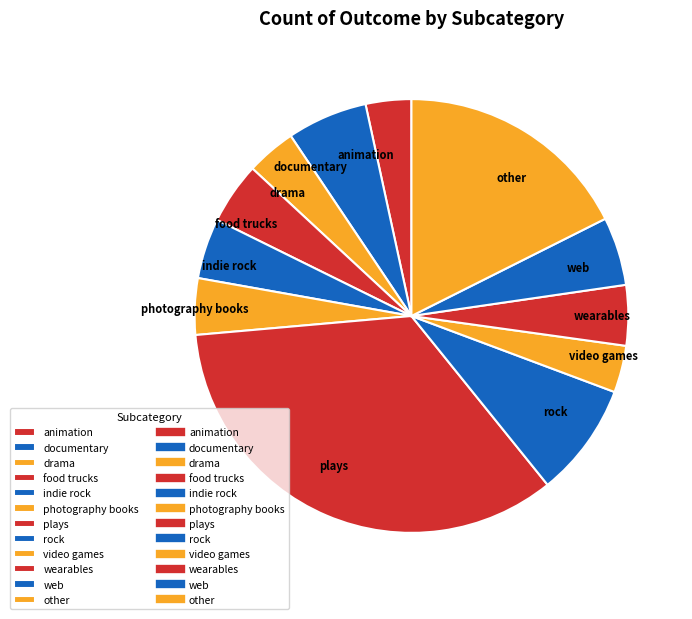

Is there any slice that represents more than half of the pie?

No